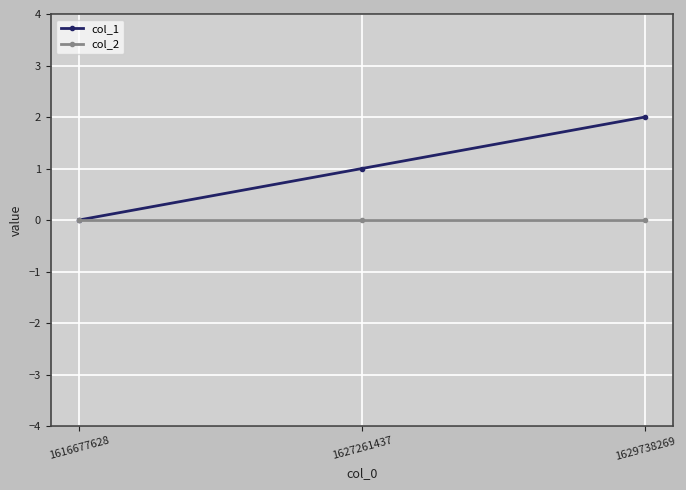

Rank the series by their maximum value, from highest to lowest.

col_1, col_2